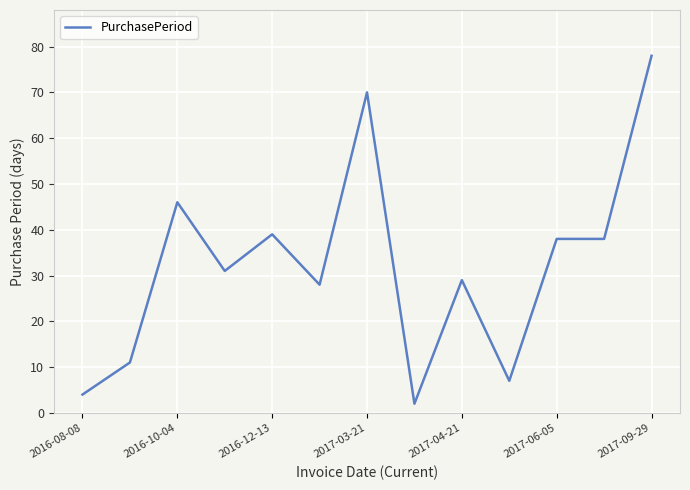

What is the difference between the maximum and minimum values?

76